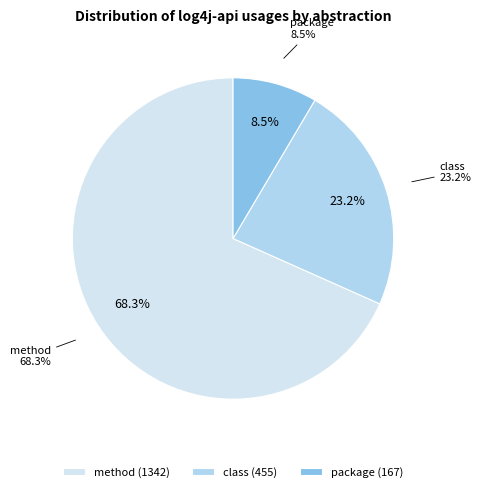

Does class represent more than half of the total?

No